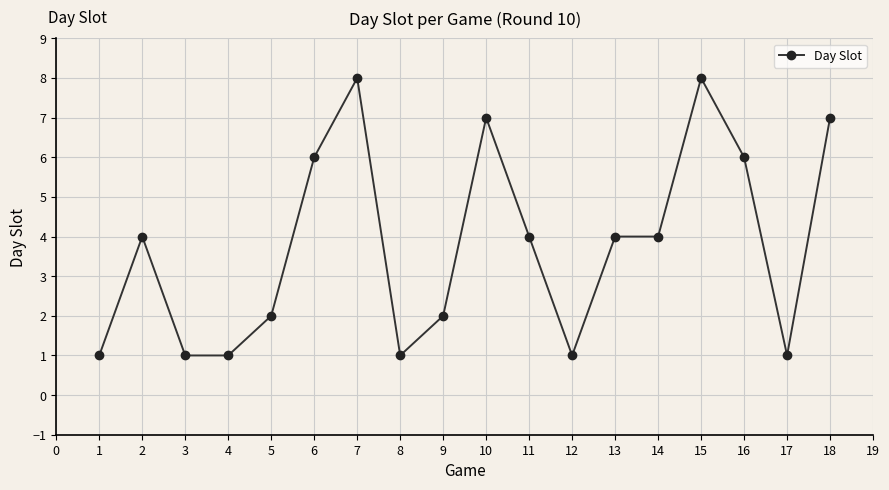

What is the ratio of the value at 11 to the value at 12?

4.0